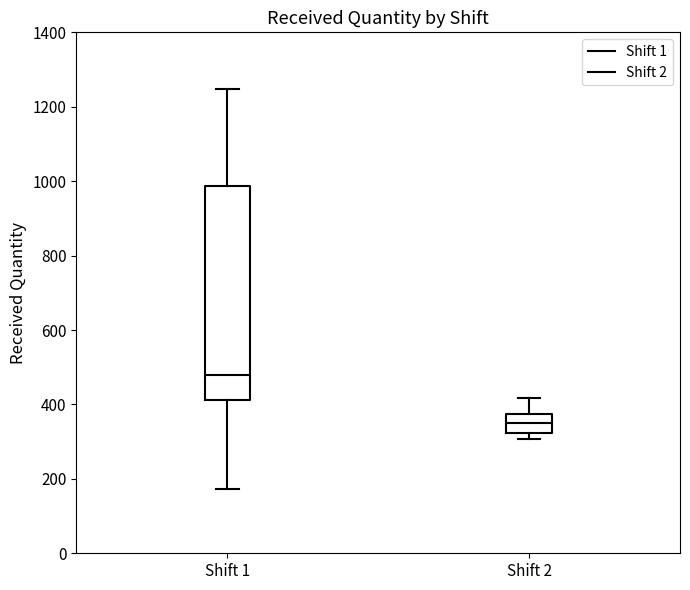

Reading left to right, read every box against the y-axis: the position of its median line, the range the box covers, and the ends of its whiskers. The values are not printed on the chart, so give them approximately, as read against the axis.

Shift 1: median 480, box 420 to 980, whiskers 180 to 1240
Shift 2: median 360, box 320 to 380, whiskers 300 to 420